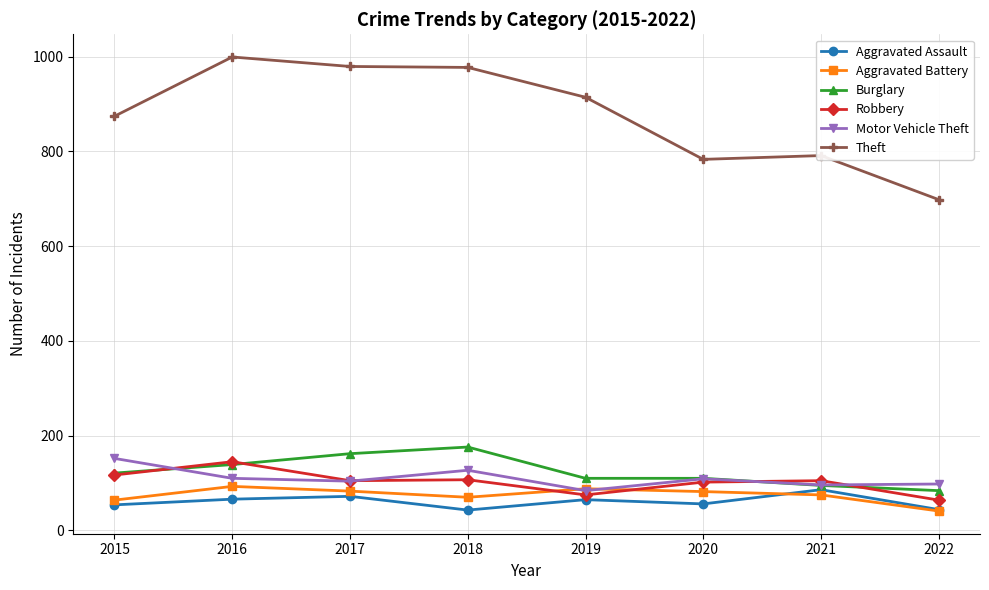

True or false: Robbery and Aggravated Assault cross at least once.

False